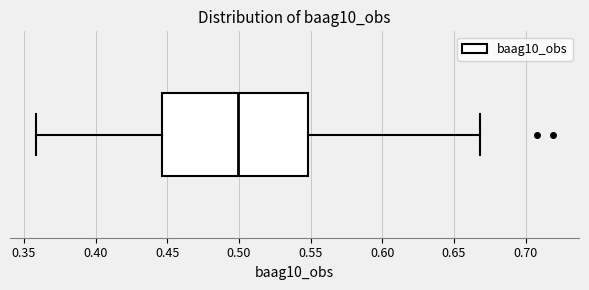

Where does the median line of the box sit on the x-axis? The values are not printed on the chart, so give them approximately, as read against the axis.

0.500